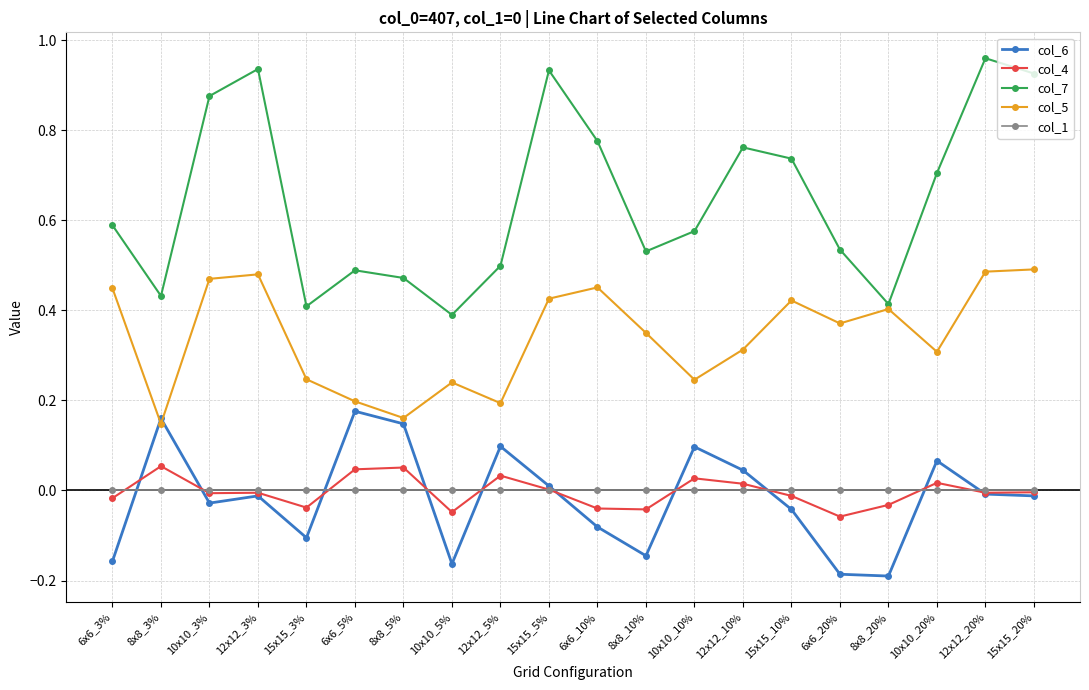

Which series changed the most between 8x8_5% and 15x15_10%?

col_7